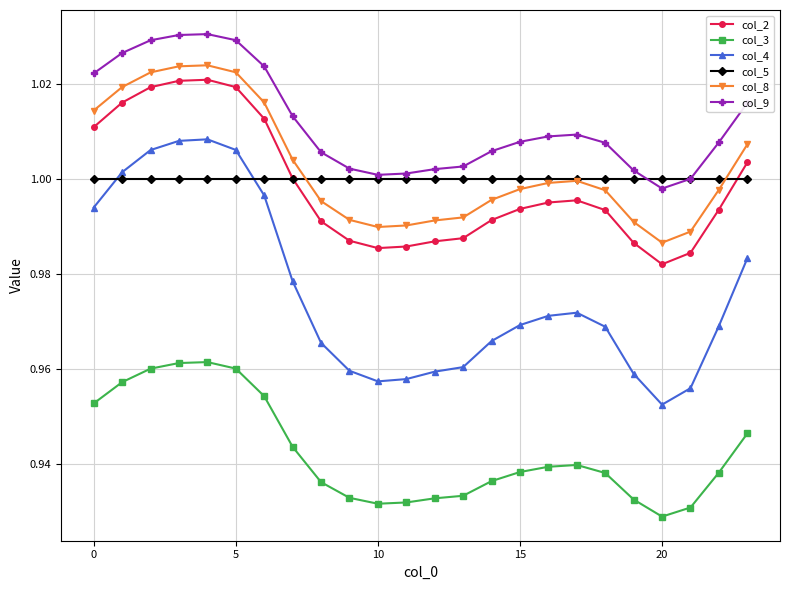

Which series has the largest total across all categories?

col_9